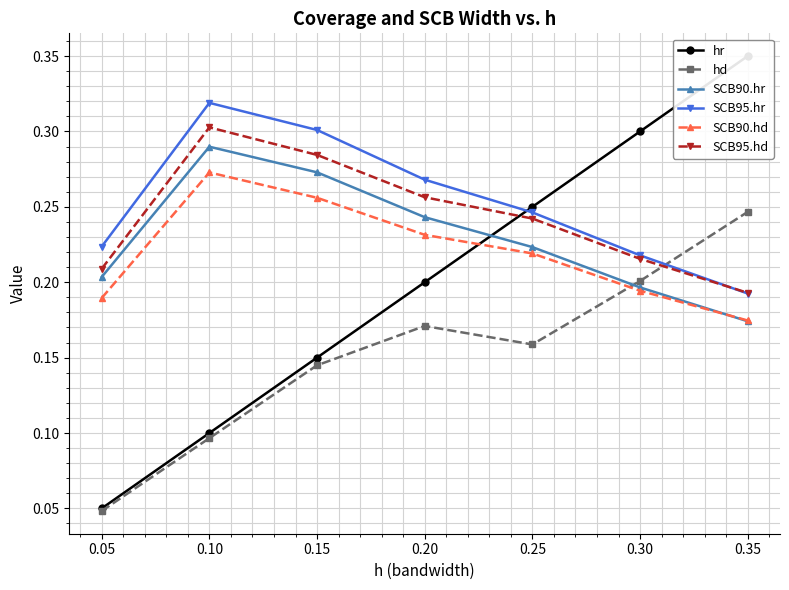

How many times do SCB90.hd and hd cross each other?

1